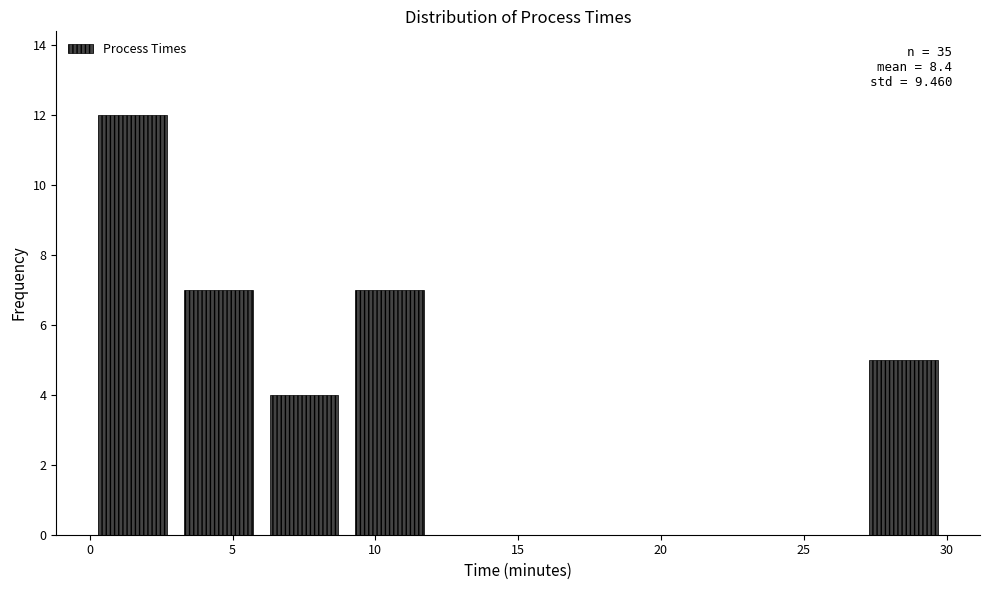

Which range on the x-axis has the tallest bar?

0 to 3